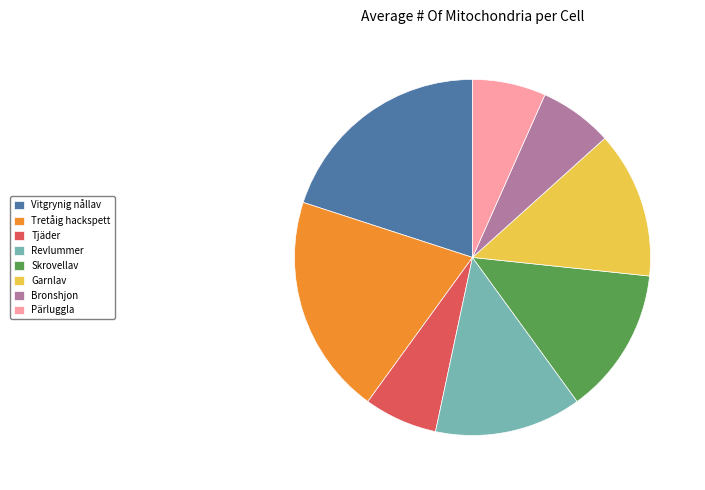

Is Tjäder the majority of the pie?

No